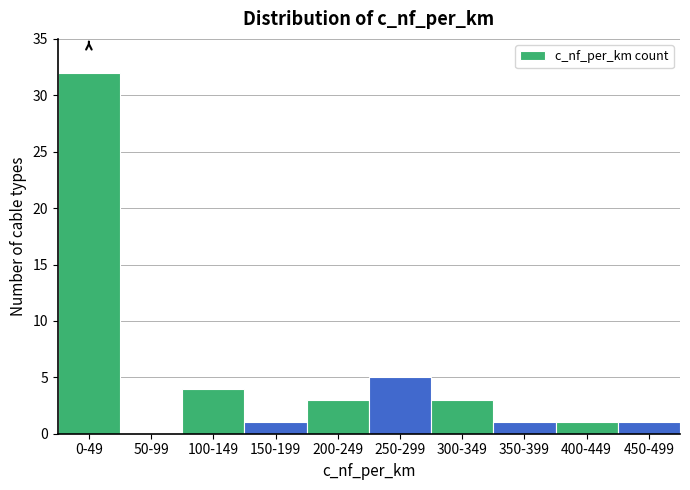

Reading right to left, extract all data points from this chart.

450-499=1	400-449=1	350-399=1	300-349=3	250-299=5	200-249=3	150-199=1	100-149=4	50-99=0	0-49=32